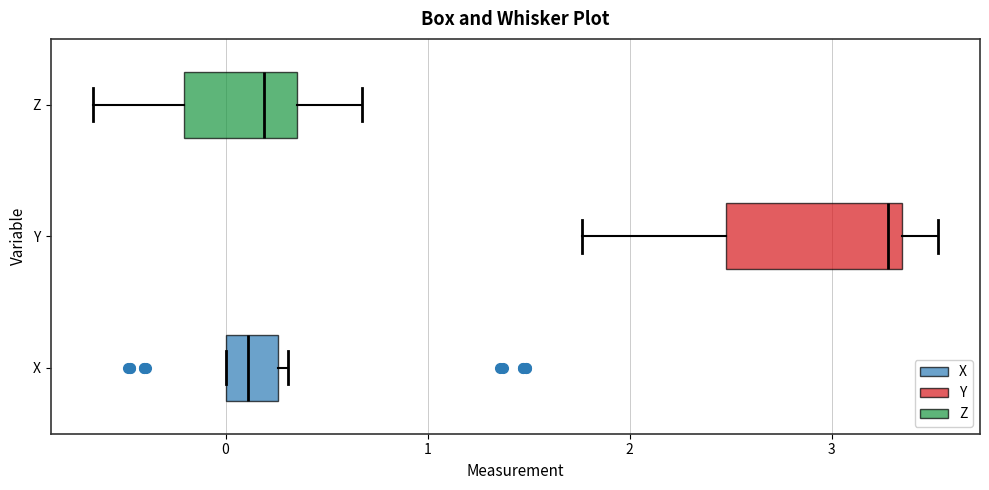

Which box is the widest, from its left edge to its right edge?

Y